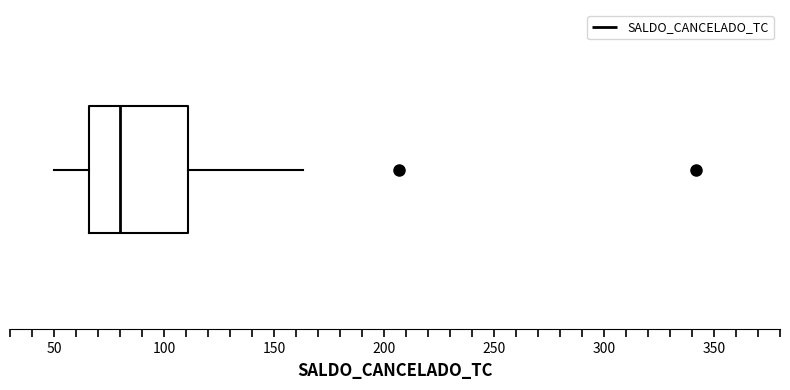

Transcribe this box plot: give where the median line is, the range the box spans, and where the two whiskers end, as read against the x-axis. The values are not printed on the chart, so give them approximately, as read against the axis.

median 80, box 65 to 110, whiskers 50 to 165